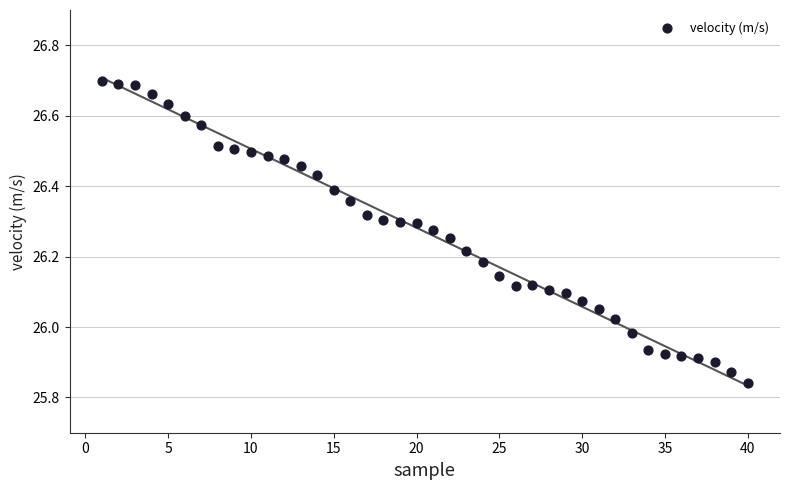

What is the range of X values (max minus min)?

39.0